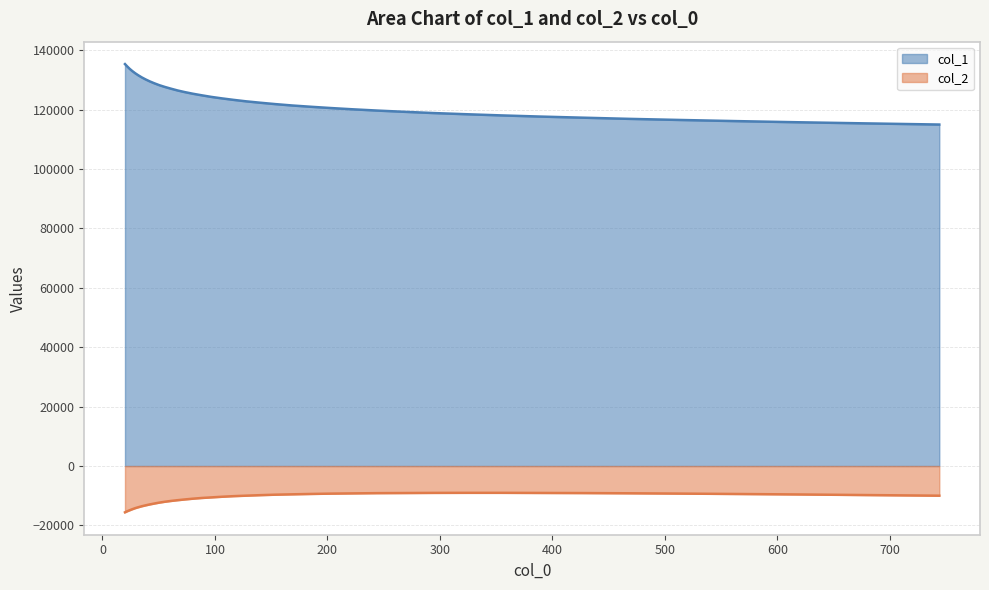

At which category is the sum across all series the highest?

20